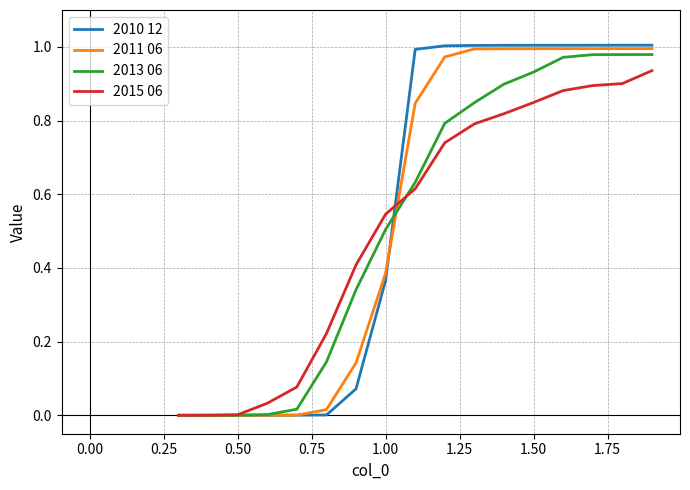

How many times do 2011 06 and 2013 06 cross each other?

1